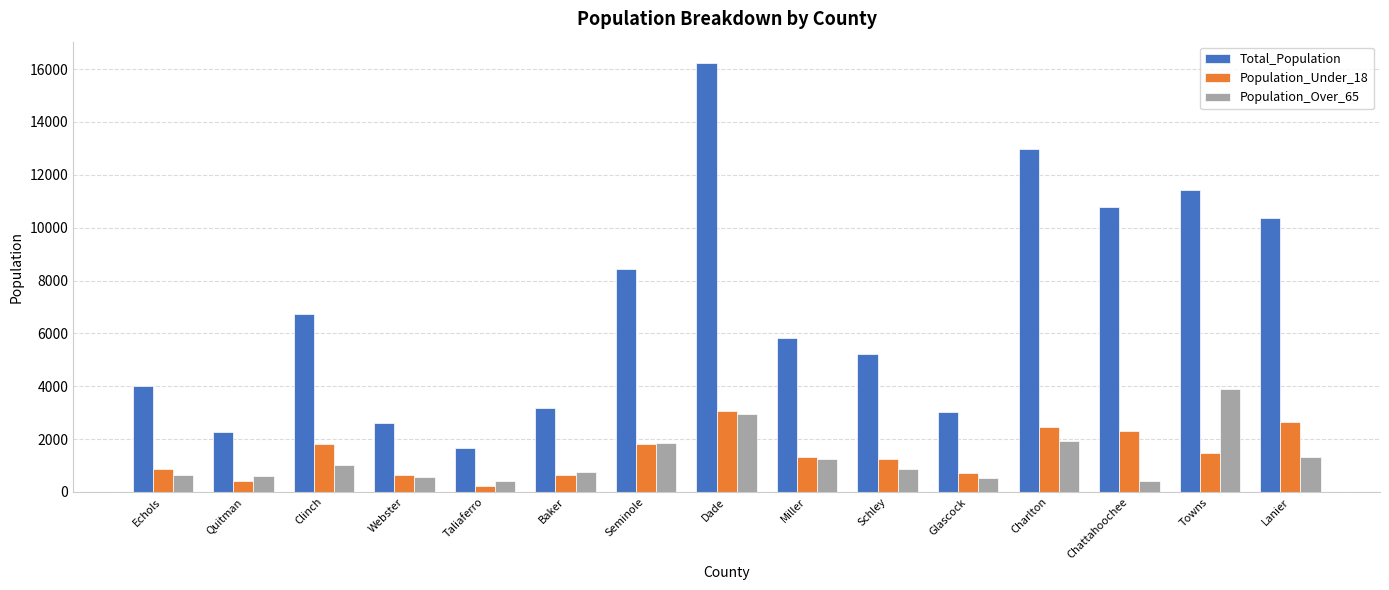

What is the difference between the maximum and minimum values in the Total_Population series?

14562